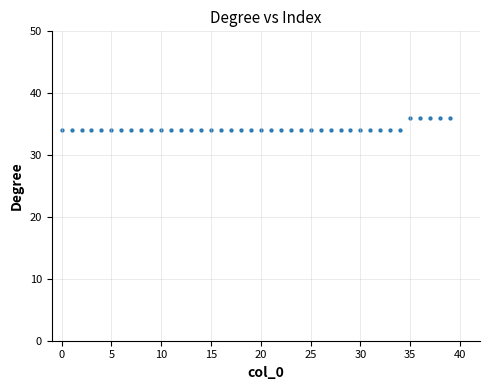

How many data points are displayed?

40